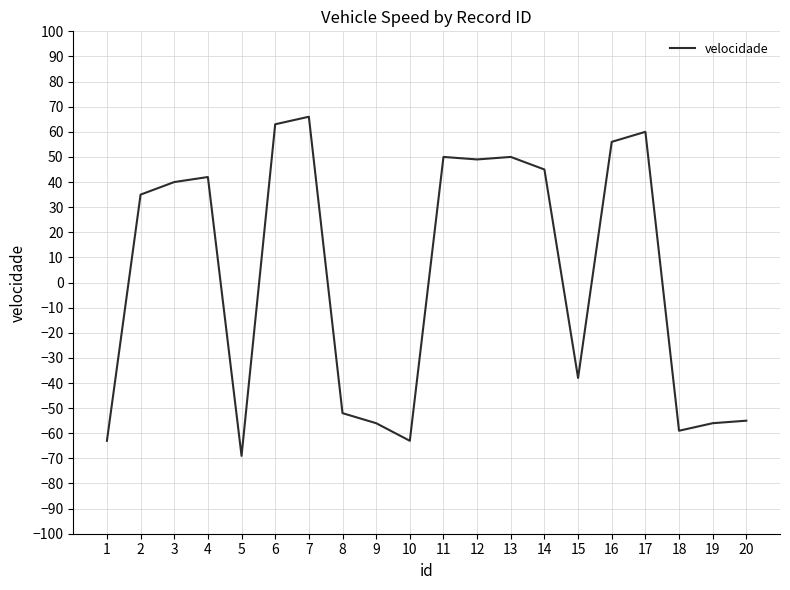

True or false: the data has more than 2 interior local peaks.

True